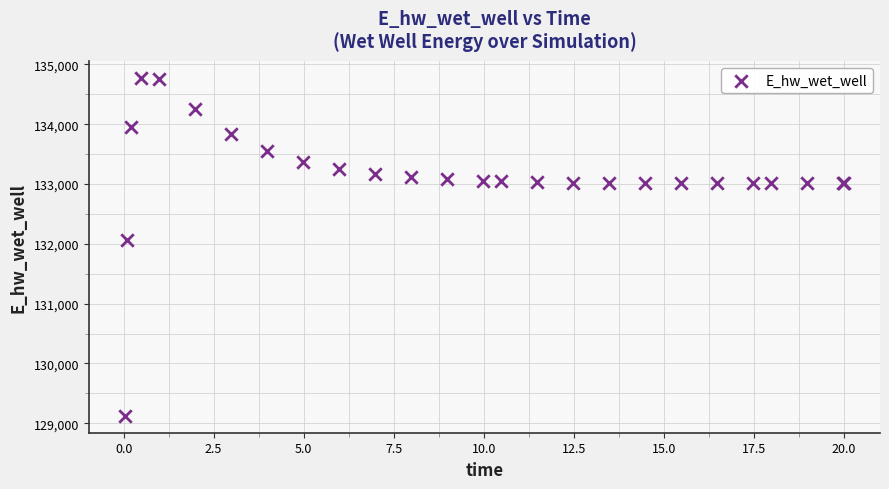

What Y value in the scatter plot is closest to 131948?

132071.9